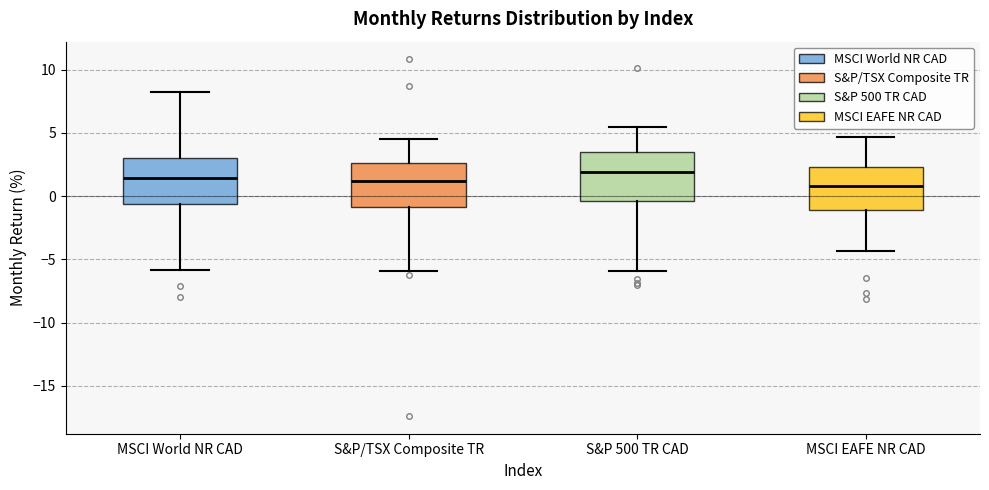

Which box has the highest median line?

S&P 500 TR CAD